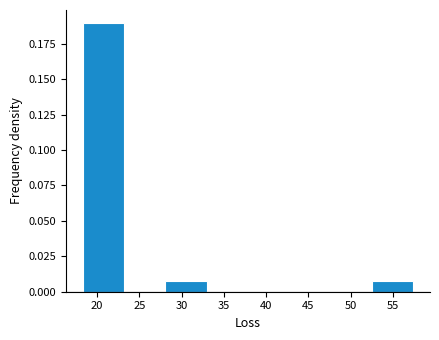

Reading left to right, transcribe this chart: for each bar, give the range it covers on the x-axis and its height. Neither the bar edges nor the heights are printed on the chart, so give them approximately, as read against the axes.

18.5 to 23.0: 0.19
23.0 to 28.0: 0
28.0 to 33.0: 0.01
33.0 to 38.0: 0
38.0 to 42.5: 0
42.5 to 47.5: 0
47.5 to 52.5: 0
52.5 to 57.5: 0.01